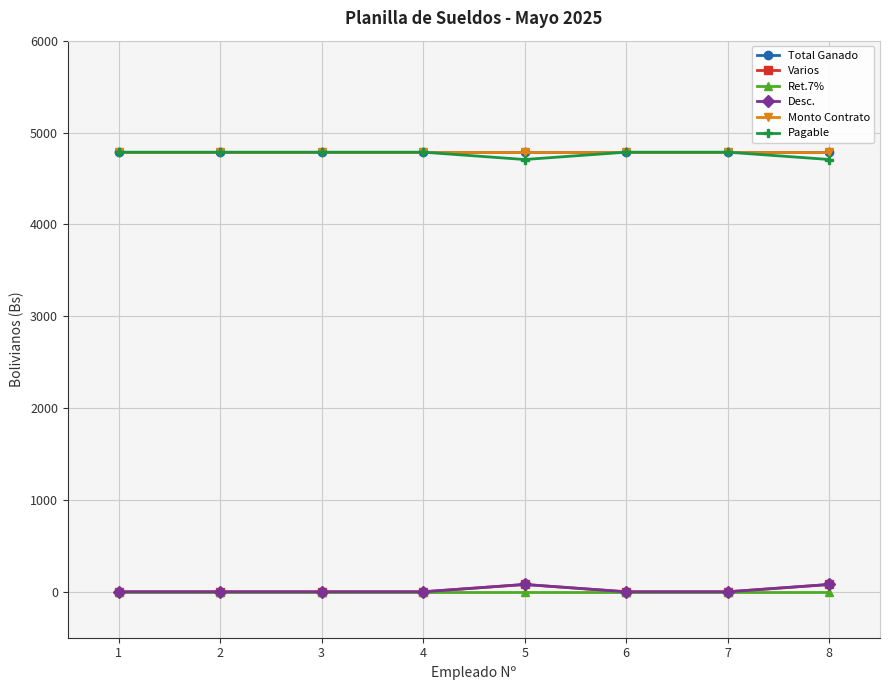

What is the maximum value for Total Ganado?

4786.0